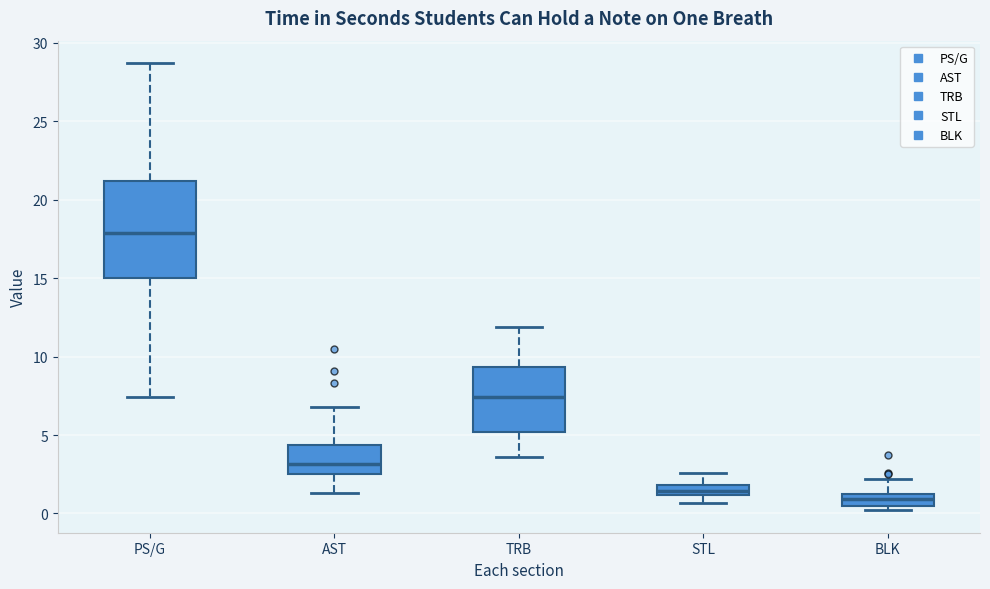

Which box's median line is the lowest?

BLK